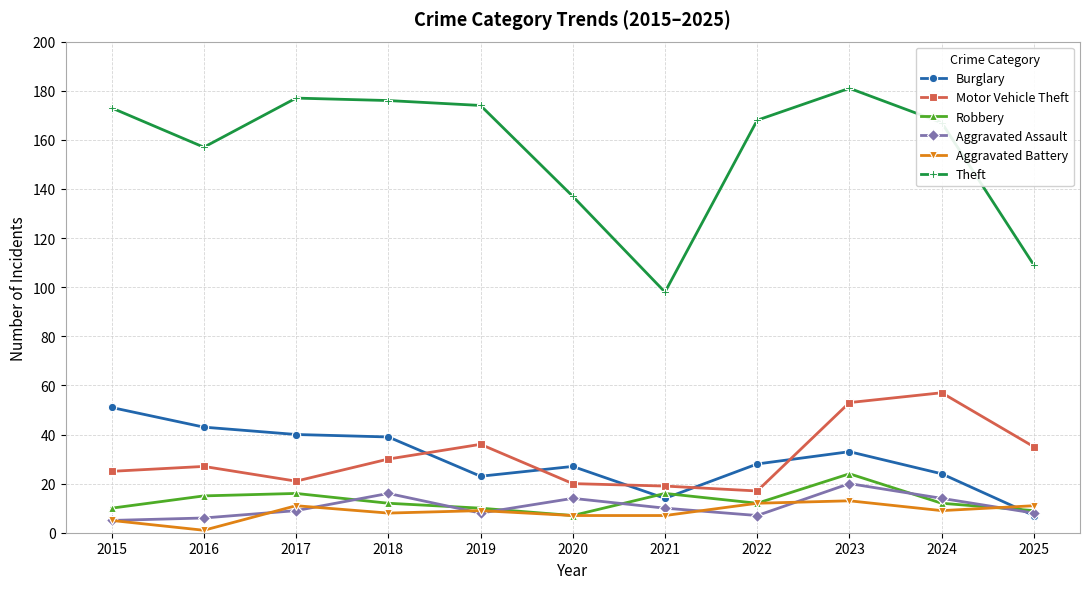

Count the number of categories in the chart.

11